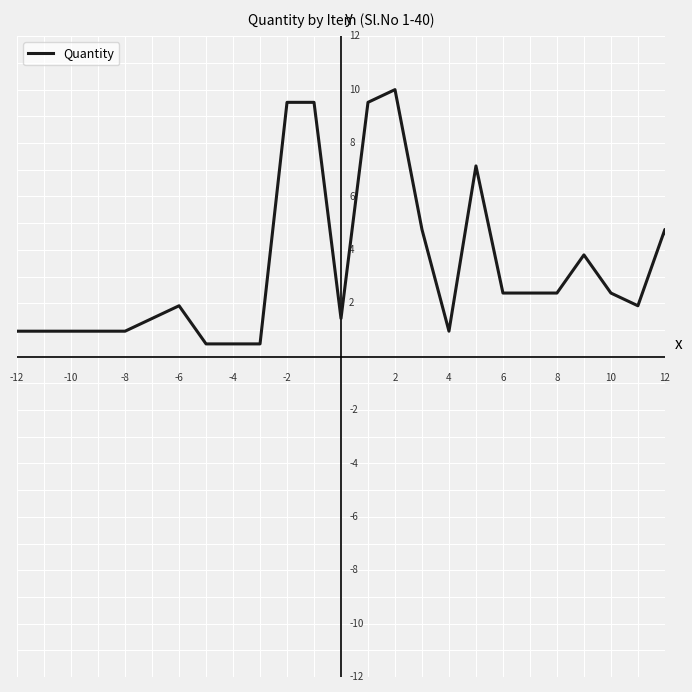

Is this an area chart (filled region under the line)?

No